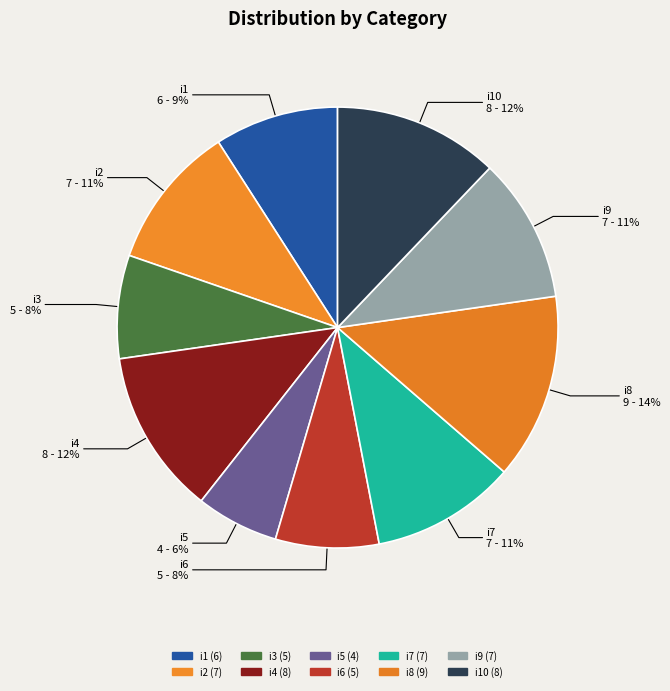

How many slices are in this pie chart?

10